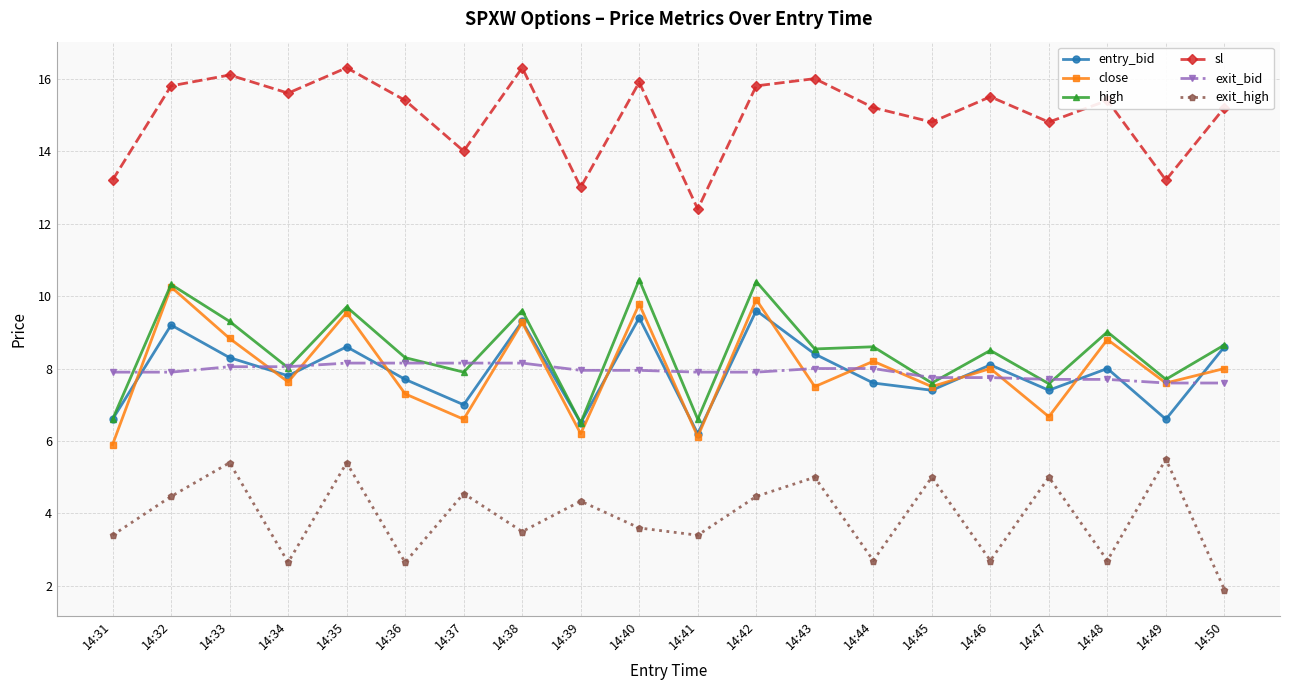

Is the value of close at 14:32 greater than the value of sl at 14:34?

No